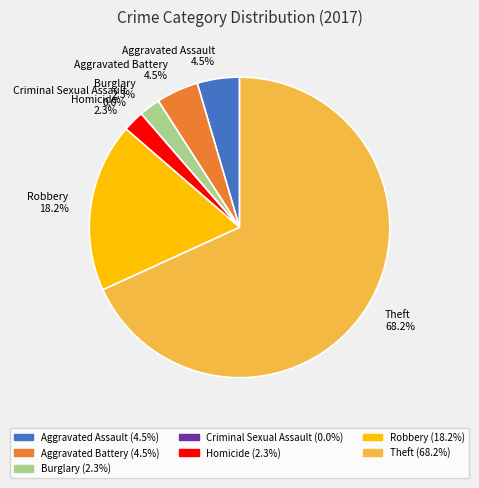

To the nearest percent, what is the difference between the Aggravated Battery and Theft slice percentages?

64%